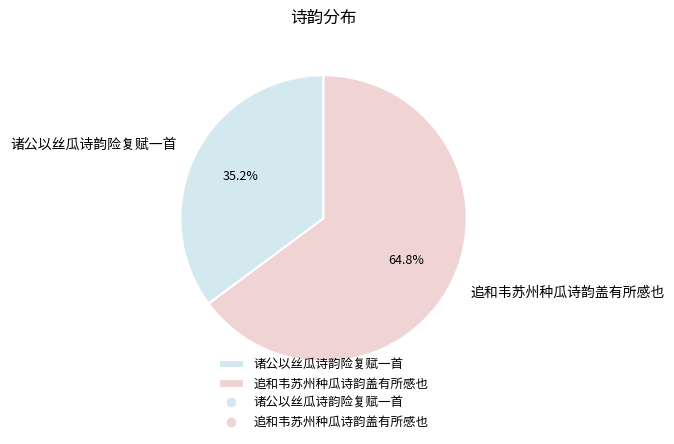

Which slice is the smallest?

诸公以丝瓜诗韵险复赋一首